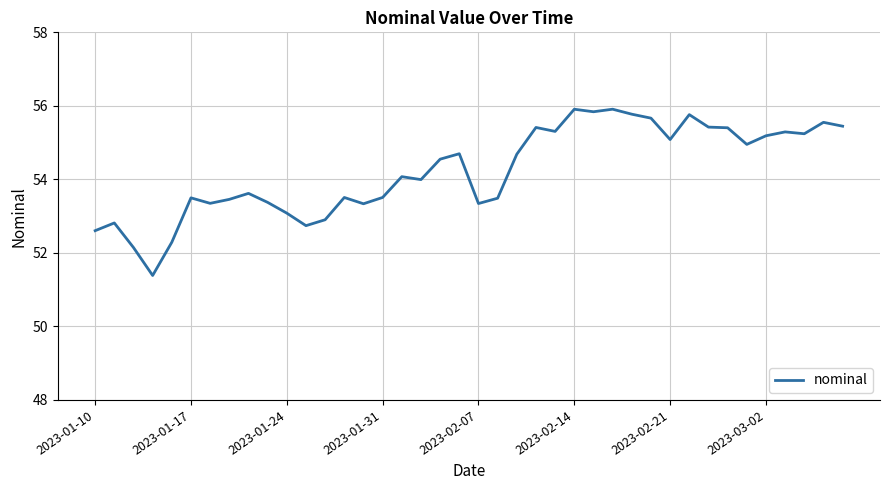

What is the maximum value shown in the chart?

55.9